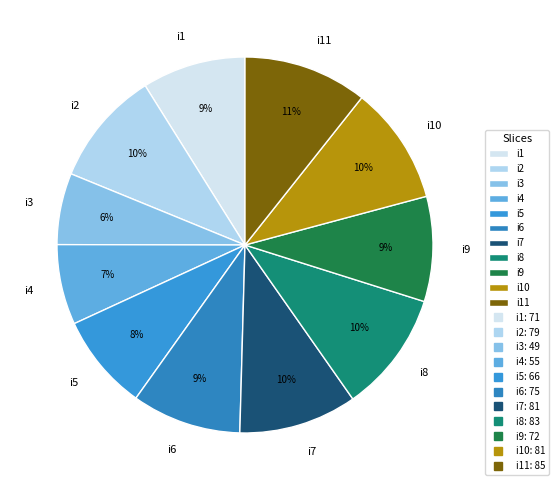

Approximately how many times larger is the value at i4 compared to i7?

0.7